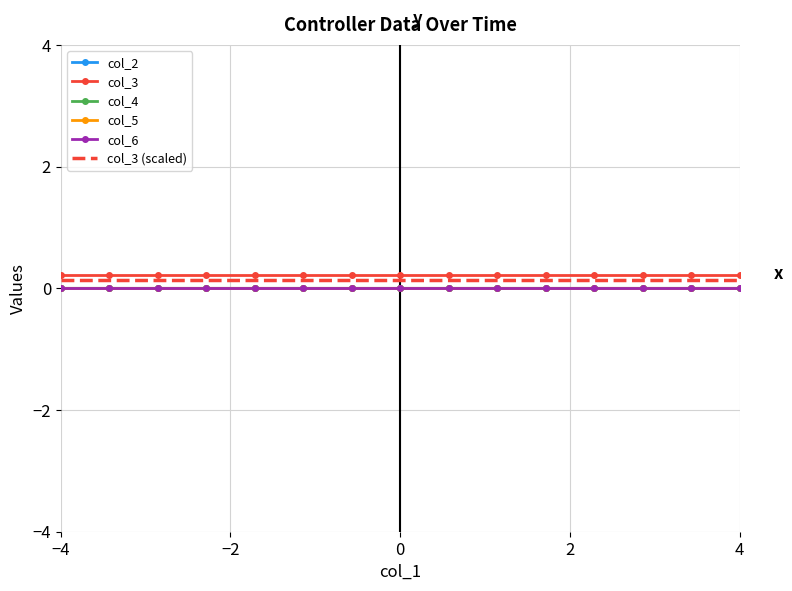

True or false: col_3 and col_2 intersect in this chart.

False